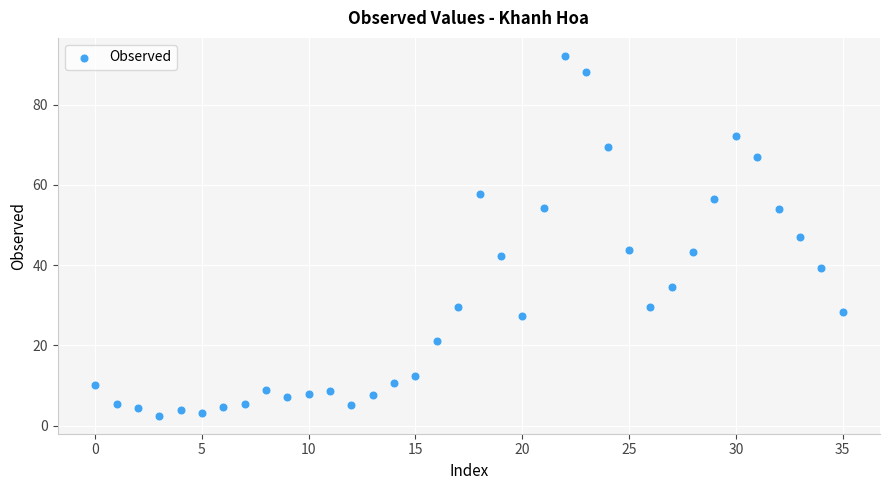

What is the range of Y values (max minus min)?

89.6